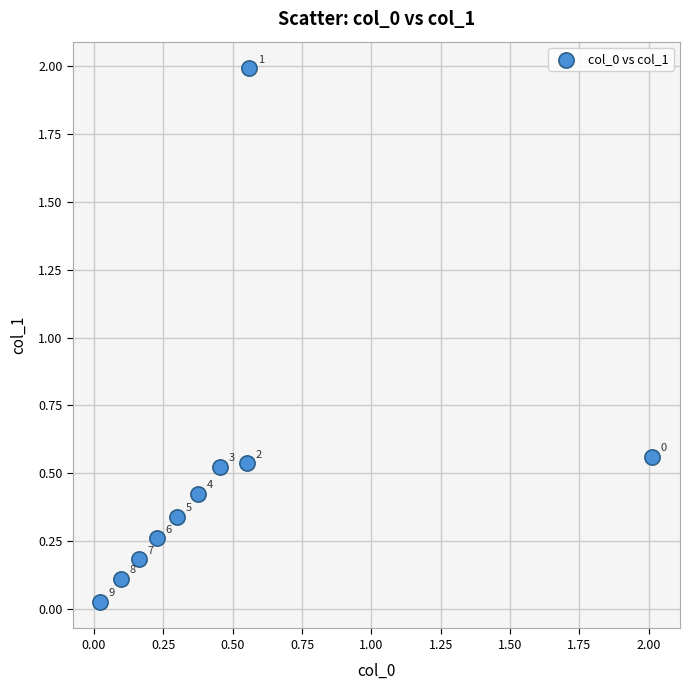

What is the range of Y values (max minus min)?

2.0